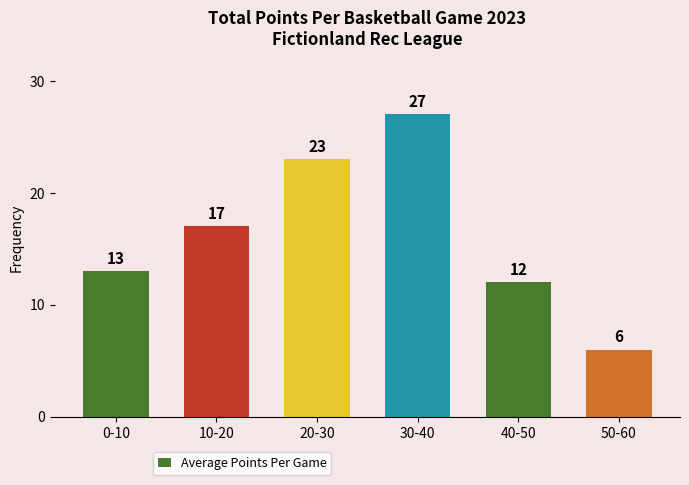

Reading left to right, what are all the values shown in this chart?

13	17	23	27	12	6